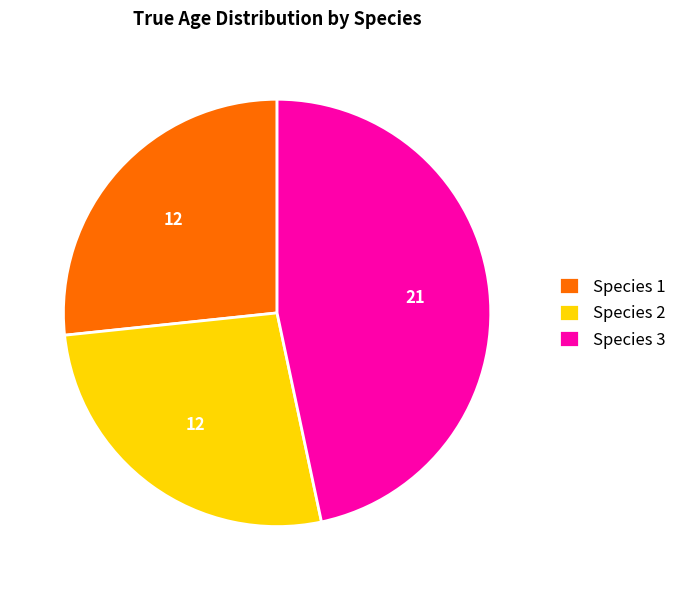

Does Species 2 represent more than half of the total?

No